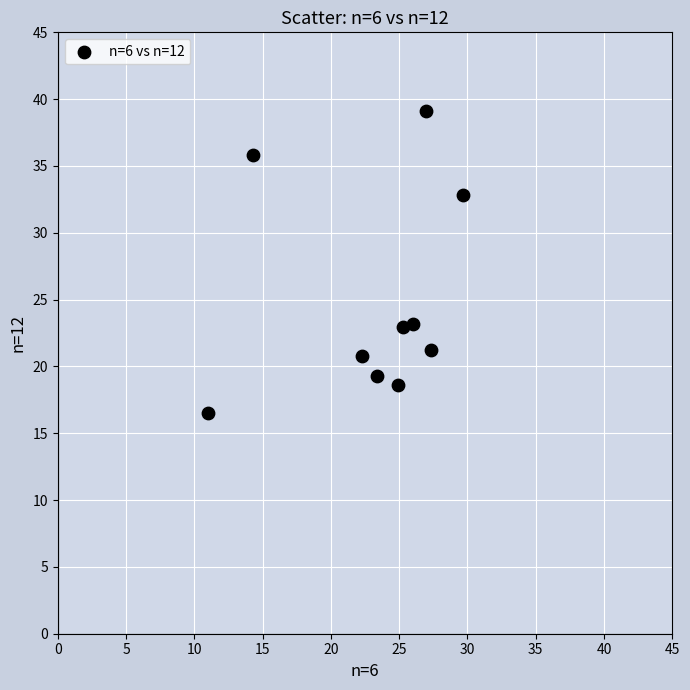

What is the range of X values (max minus min)?

18.7